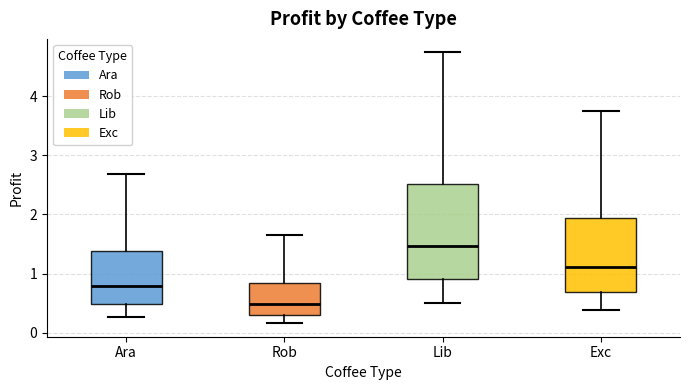

Which box has the lowest median line?

Rob